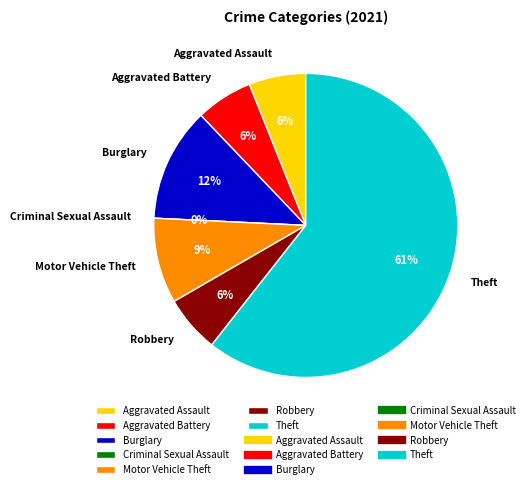

How many segments does this pie chart have?

7